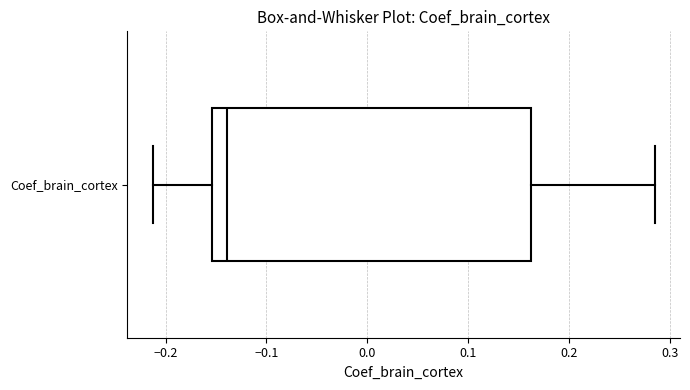

Transcribe this box plot: give where the median line is, the range the box spans, and where the two whiskers end, as read against the x-axis. The values are not printed on the chart, so give them approximately, as read against the axis.

median -0.14, box -0.15 to 0.16, whiskers -0.21 to 0.29